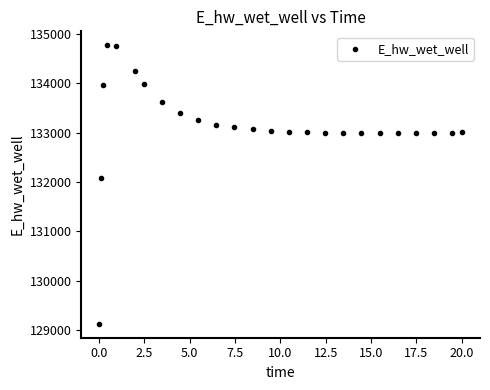

What is the range of X values (max minus min)?

20.0